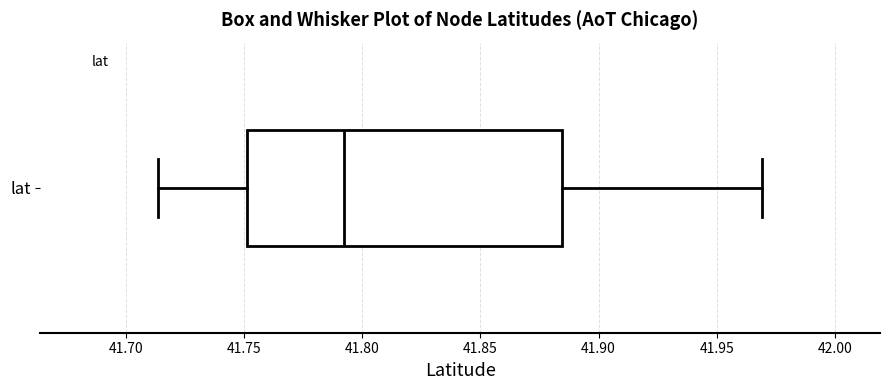

Transcribe this box plot: give where the median line is, the range the box spans, and where the two whiskers end, as read against the x-axis. The values are not printed on the chart, so give them approximately, as read against the axis.

median 41.795, box 41.750 to 41.885, whiskers 41.715 to 41.970